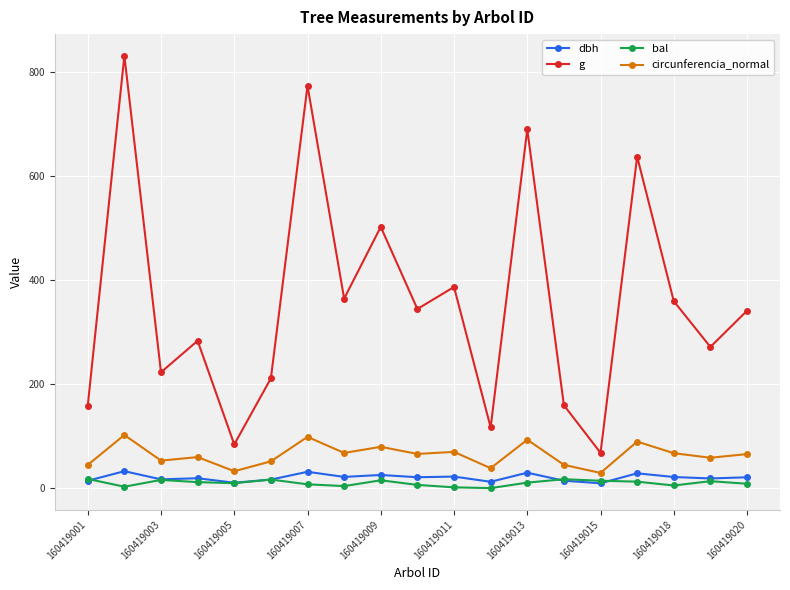

What is the value of the dbh point at the 17th from the left?

21.4